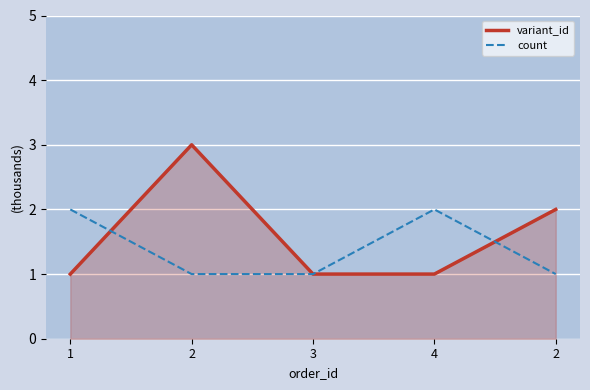

Reading left to right, transcribe all the data shown in this chart.

variant_id: 1=1	2=3	3=1	4=1	2=2
count: 1=2	2=1	3=1	4=2	2=1